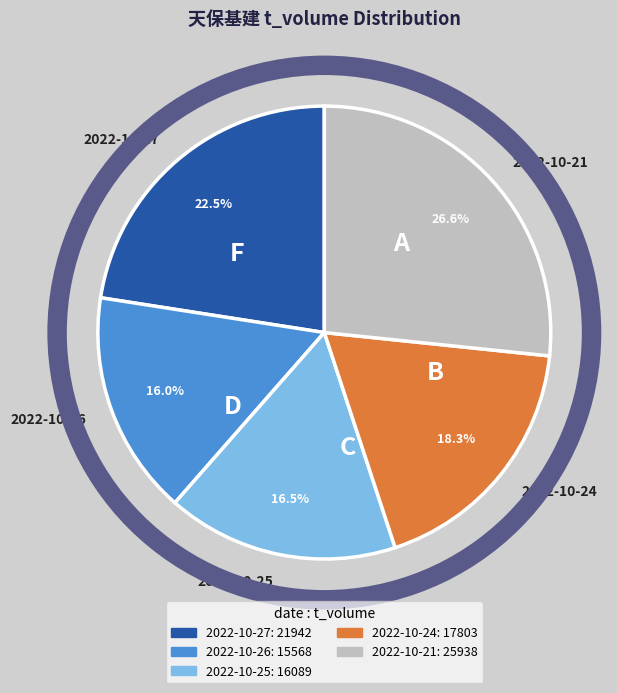

Rank the categories by value from highest to lowest.

2022-10-21, 2022-10-27, 2022-10-24, 2022-10-25, 2022-10-26